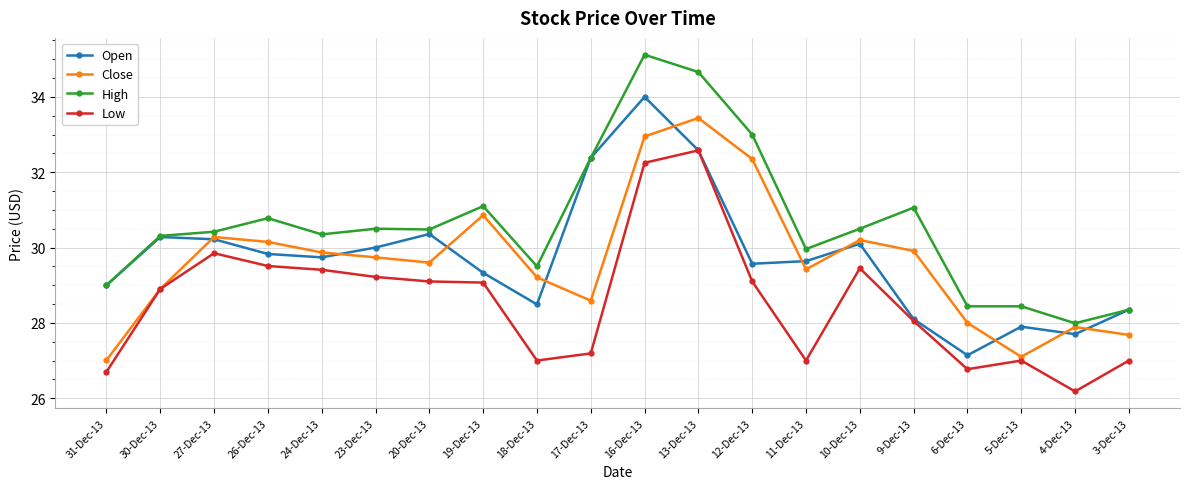

Which series has the largest total across all categories?

High